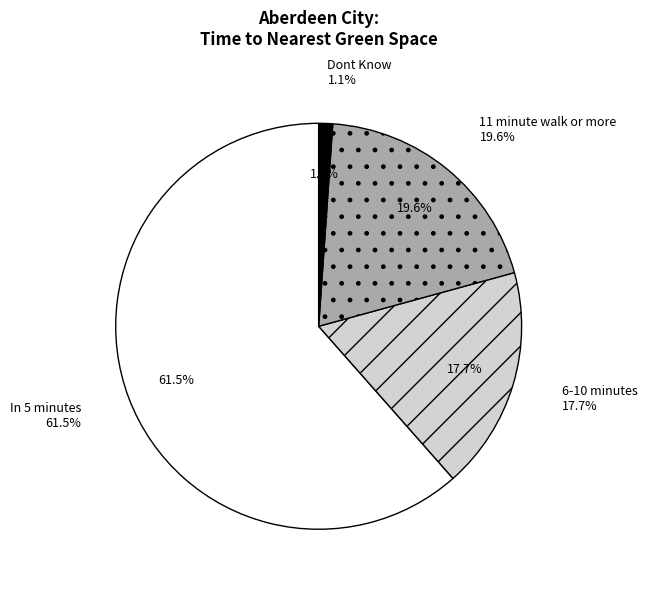

Rank the categories by value from highest to lowest.

In 5 minutes, 11 minute walk or more, 6-10 minutes, Dont Know